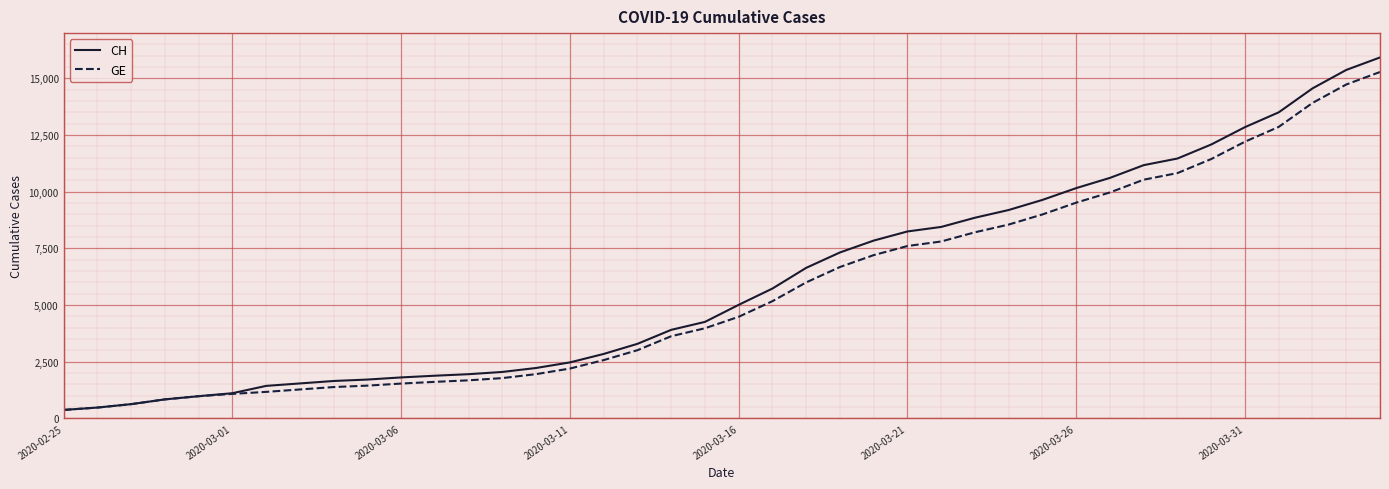

Which series has the largest range (max minus min)?

CH